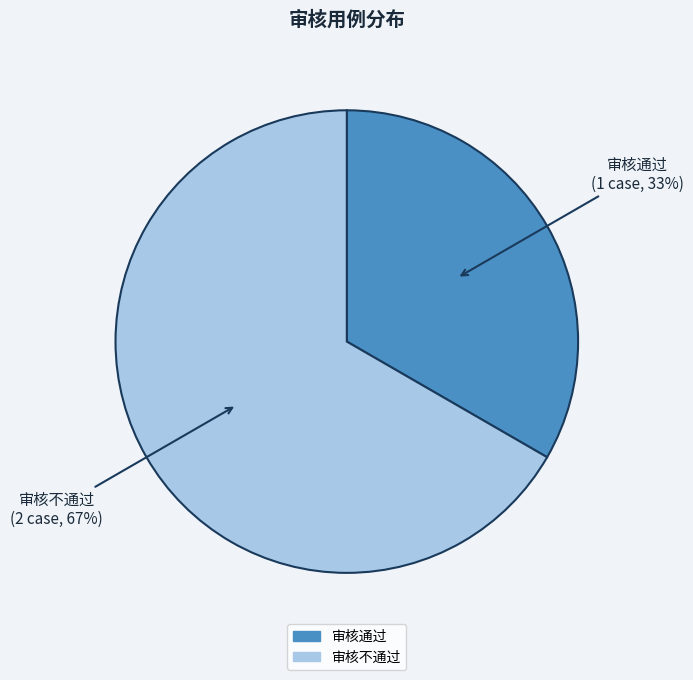

To the nearest percent, what percentage of the pie is 审核通过?

33%